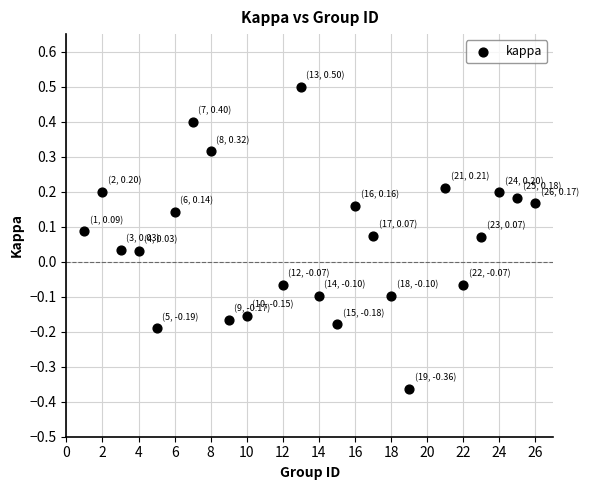

What is the range of Y values (max minus min)?

0.9